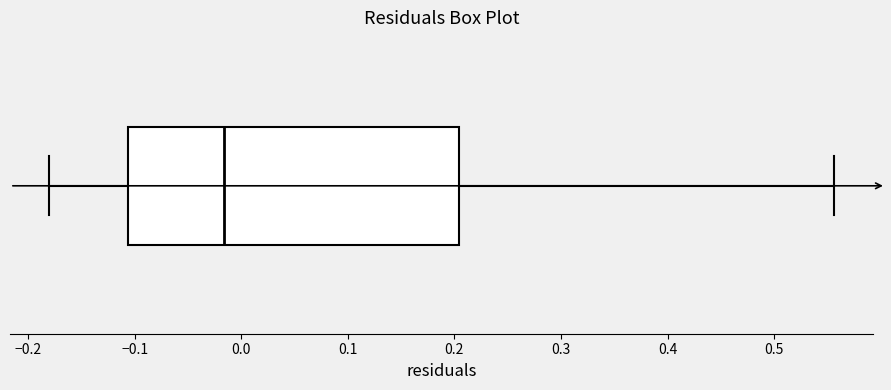

Transcribe this box plot: give where the median line is, the range the box spans, and where the two whiskers end, as read against the x-axis. The values are not printed on the chart, so give them approximately, as read against the axis.

median -0.02, box -0.11 to 0.20, whiskers -0.18 to 0.56